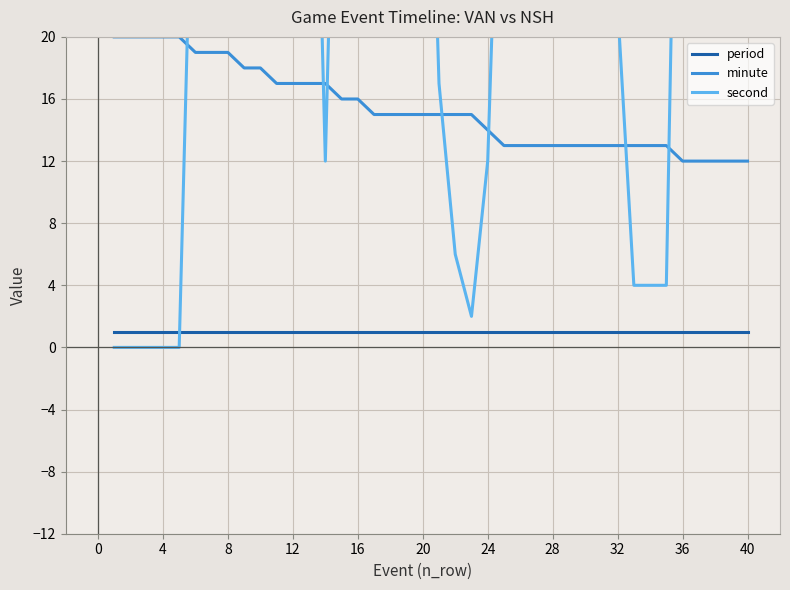

Is it true that minute equals 7 at 12?

False